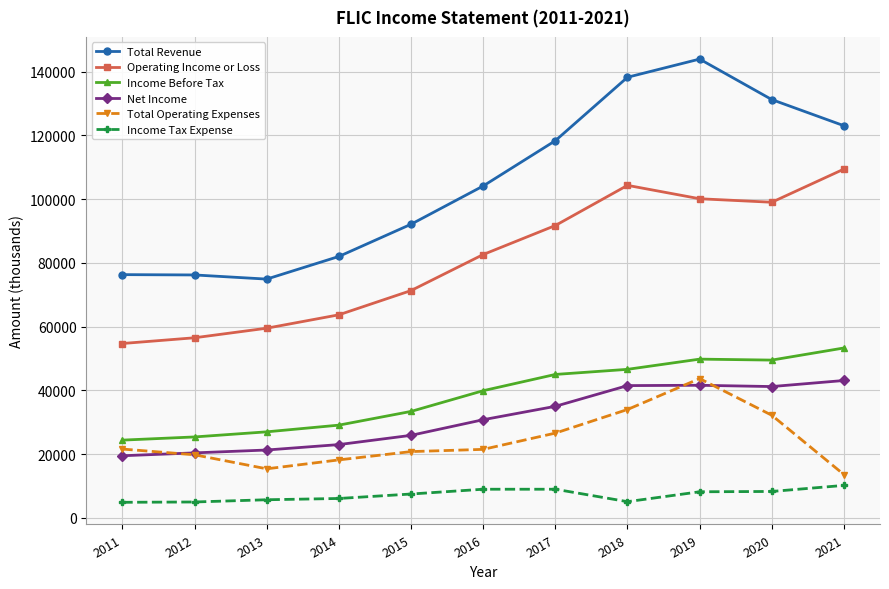

What is the total value across all series at 2017?

325600